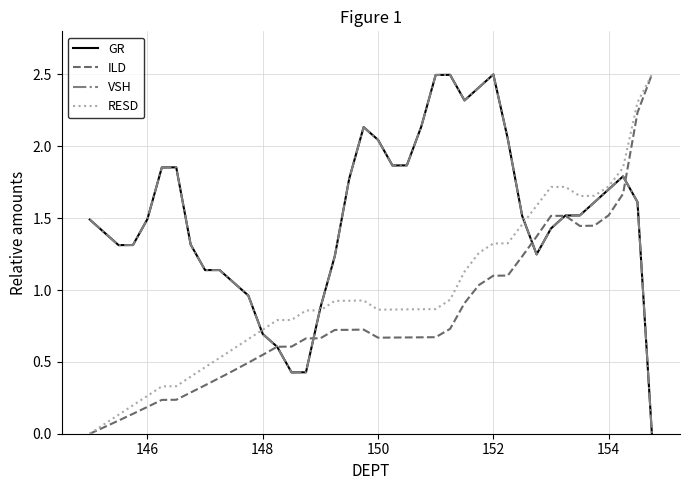

What is the maximum value for ILD?

2.5